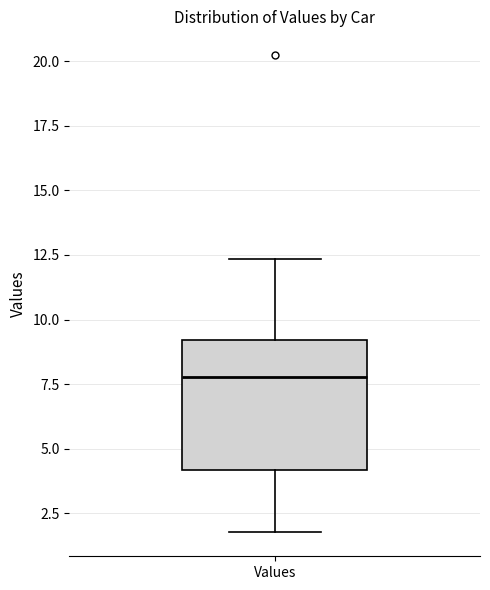

Where does the upper whisker of the box for Values end on the y-axis? The values are not printed on the chart, so give them approximately, as read against the axis.

12.5